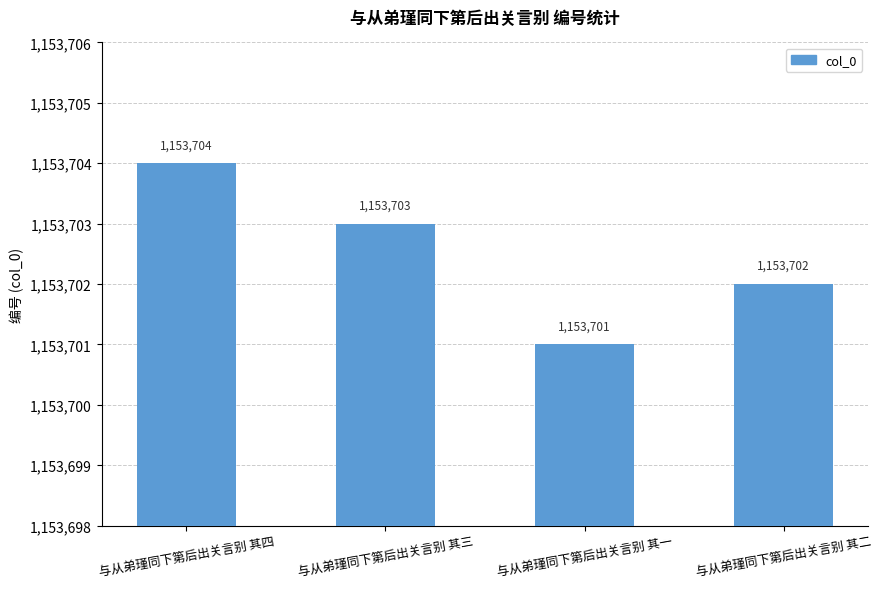

Are the bars horizontal?

No